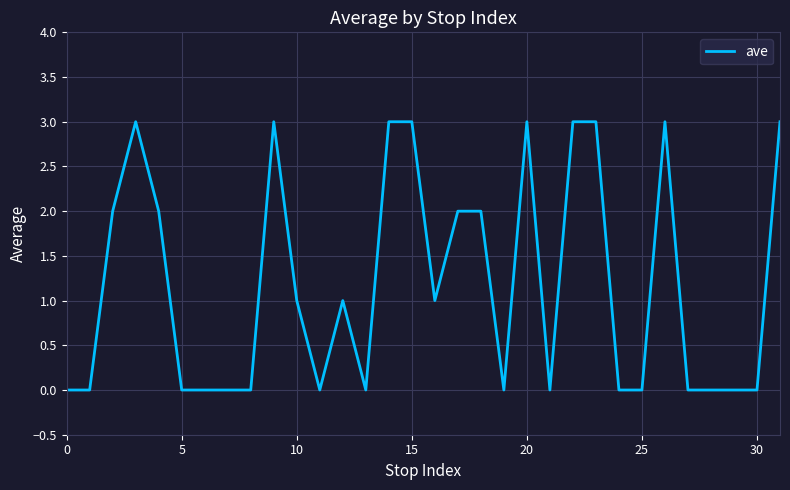

What is the maximum value shown in the chart?

3